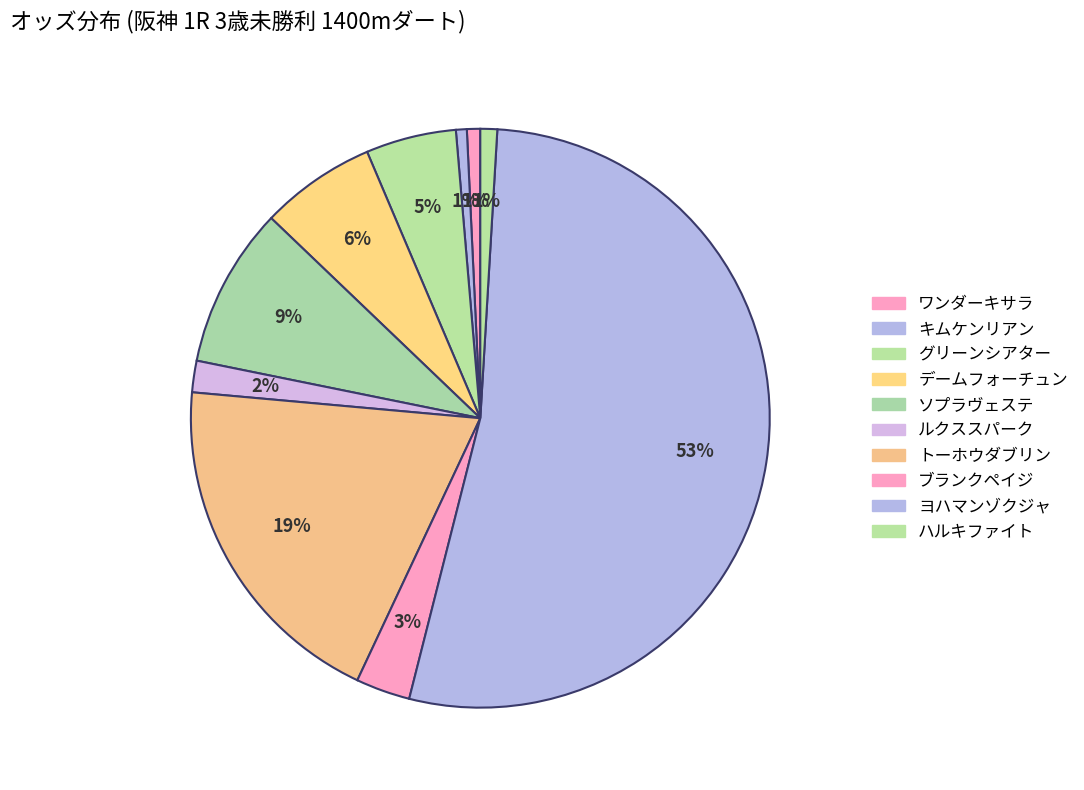

Which category has the smallest portion of the pie?

キムケンリアン